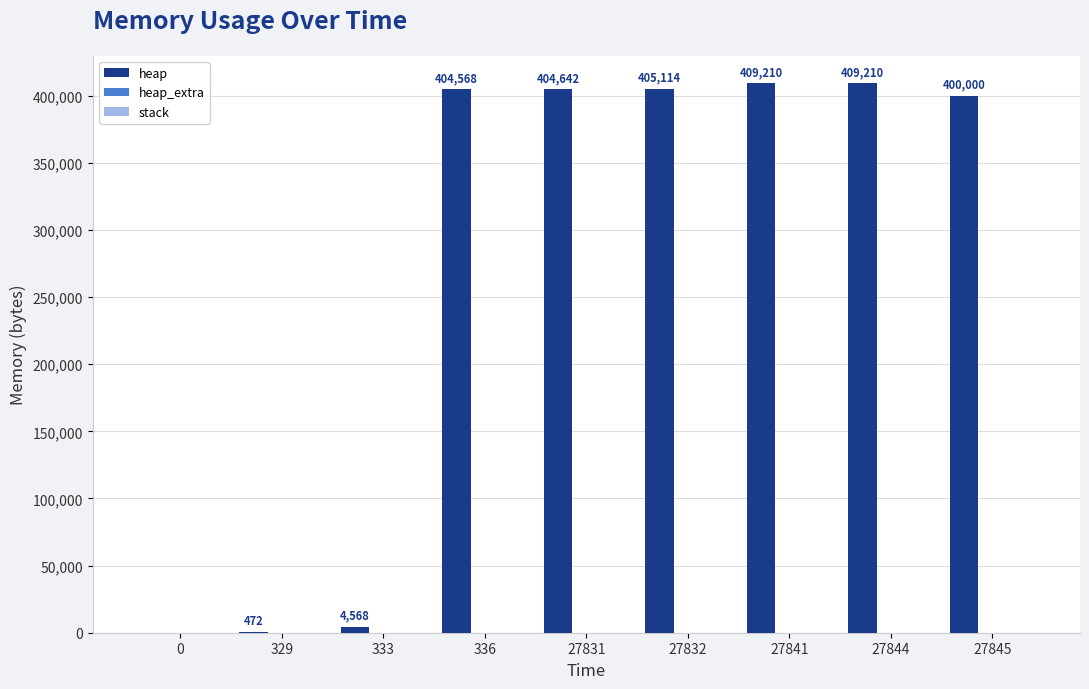

How many groups of bars are there?

9